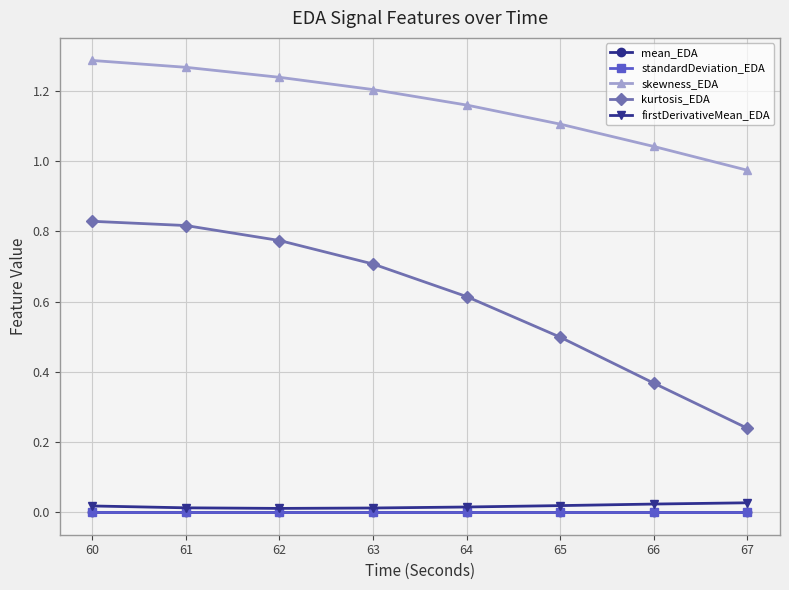

Where does the skewness_EDA series first go above 1?

60